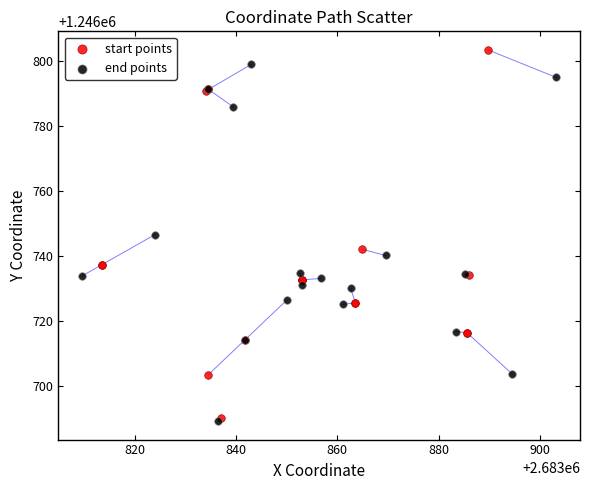

What are all the series names shown in the legend?

start points, end points